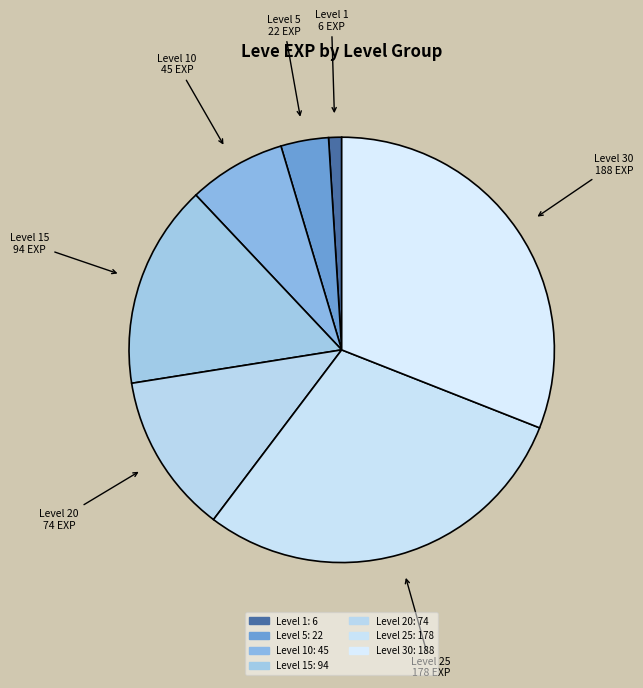

Count the number of slices in the pie.

7